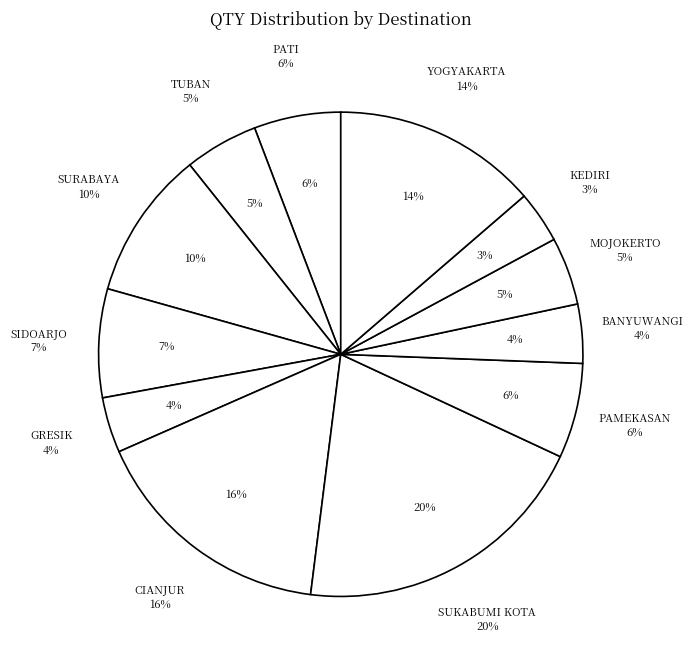

To the nearest percent, what is the combined percentage of SURABAYA and TUBAN?

15%